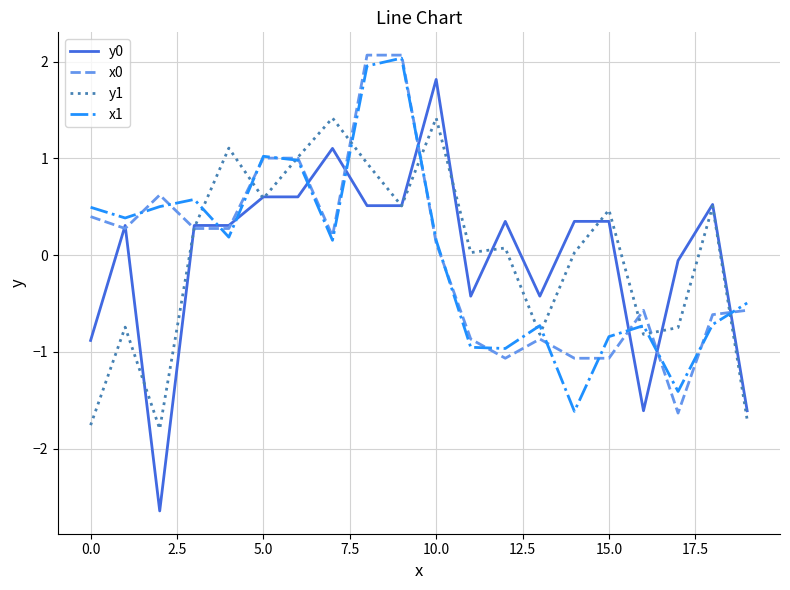

How many distinct data groups are displayed?

4